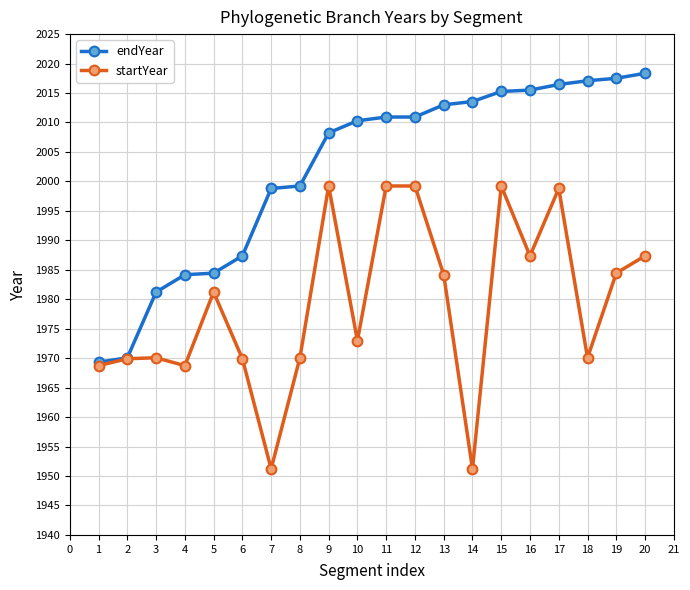

True or false: endYear has a value of 1987.4 at 6.

True